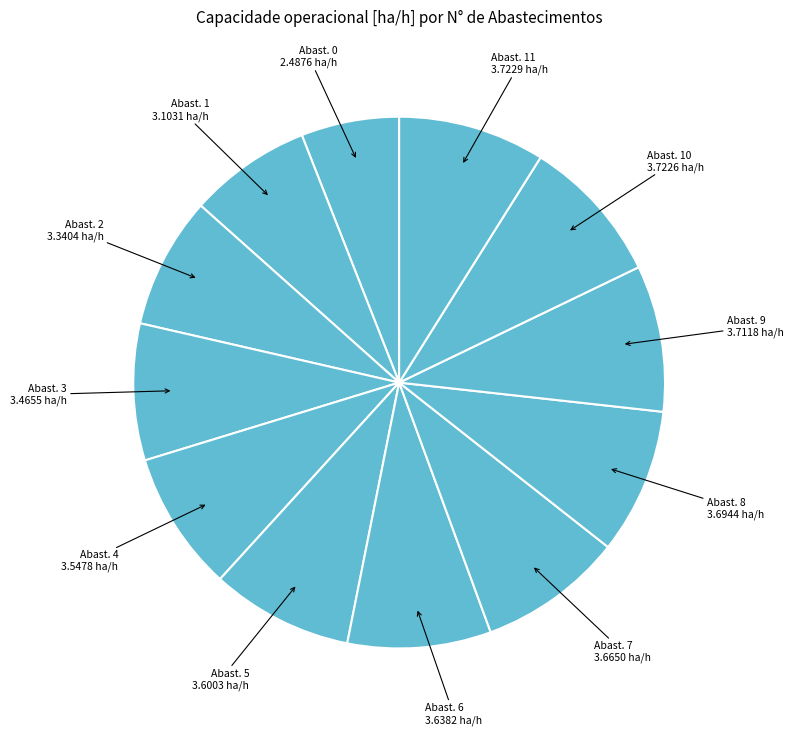

Is it true that Abast. 8 is 3% of the pie?

False